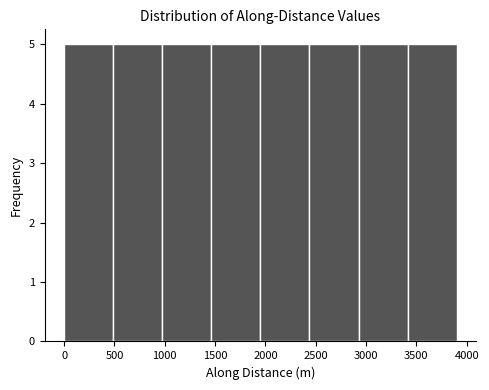

How tall is the bar that spans 2450 to 2900 on the x-axis? Neither the bar edges nor the heights are printed on the chart, so give them approximately, as read against the axes.

5